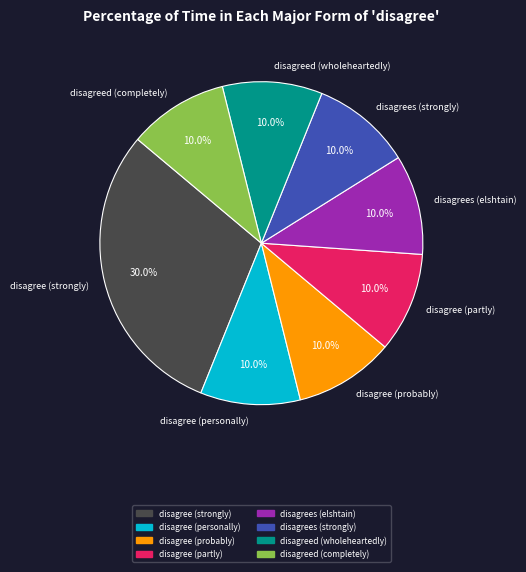

Which category has the biggest portion of the pie?

disagree (strongly)